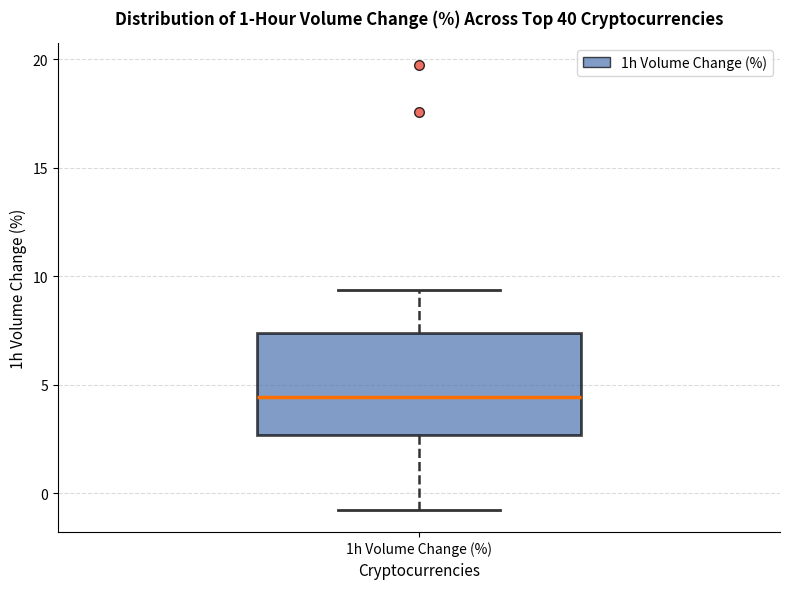

Read this box plot against the y-axis: the position of the median line, the range covered by the box, and the ends of both whiskers. The values are not printed on the chart, so give them approximately, as read against the axis.

median 4.5, box 2.5 to 7.5, whiskers -1.0 to 9.5